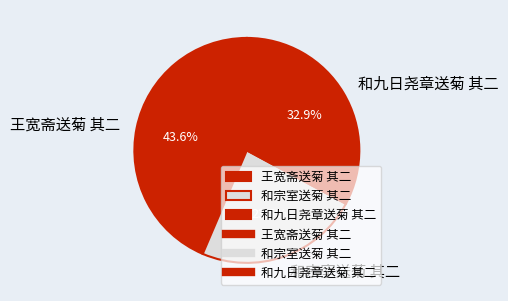

What is the largest slice in the pie chart?

王宽斋送菊 其二